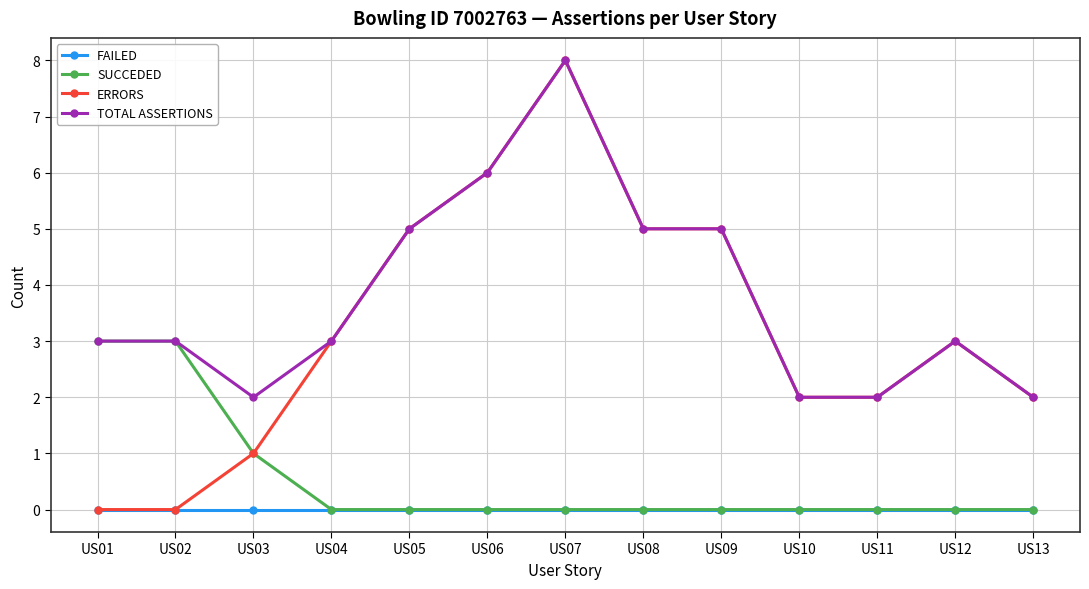

What is the total value across all series at US05?

10